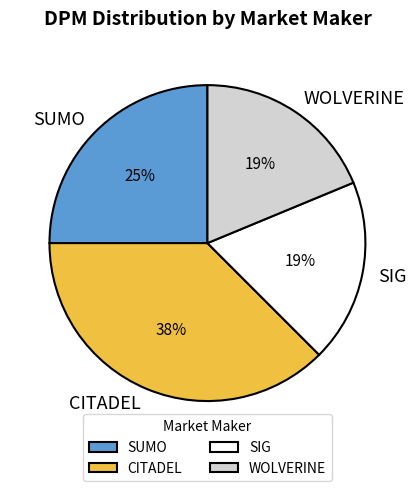

Which category has the biggest portion of the pie?

CITADEL